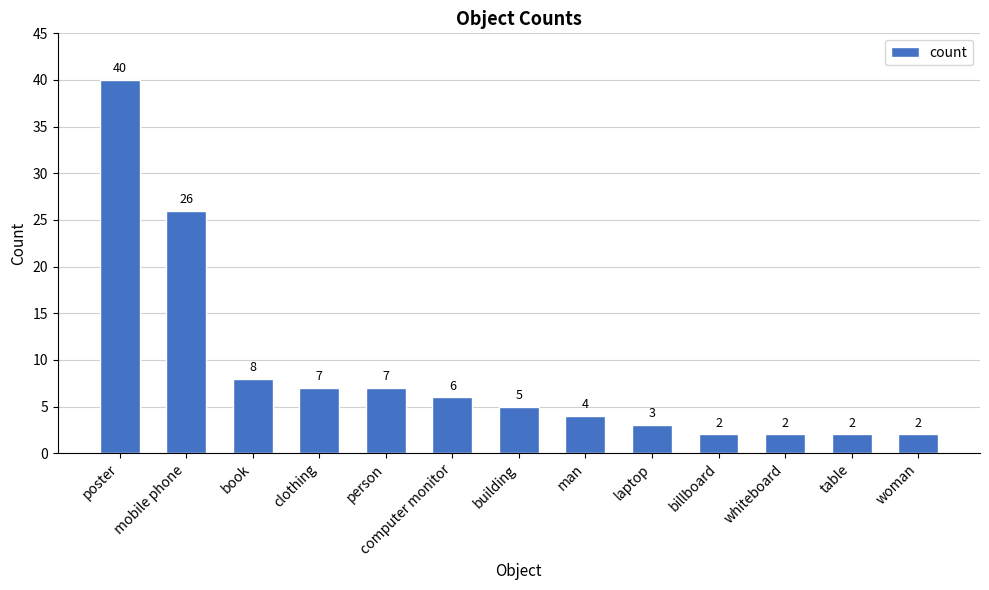

How many series are shown in this chart?

1